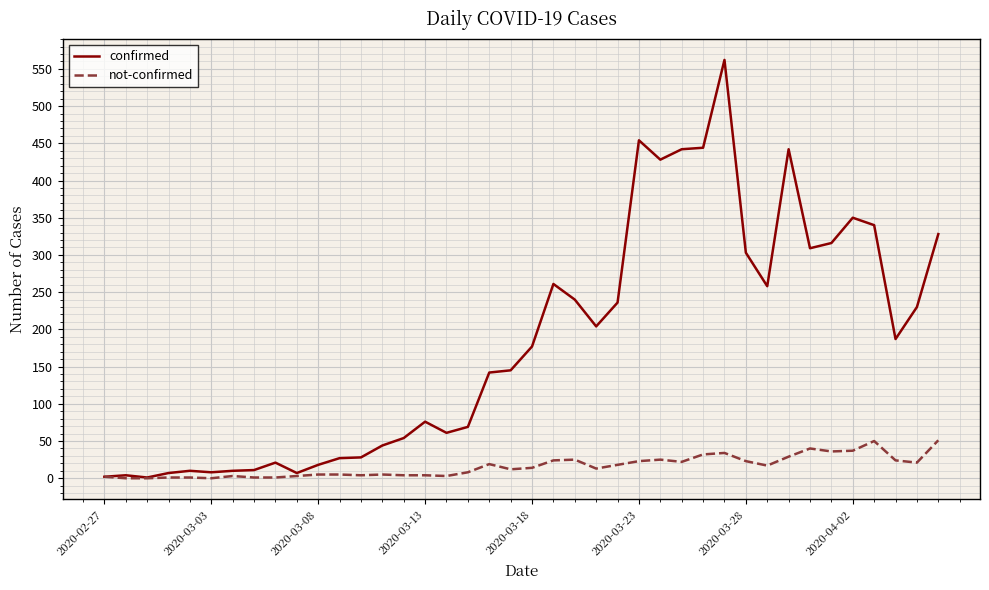

Which series has the largest range (max minus min)?

confirmed